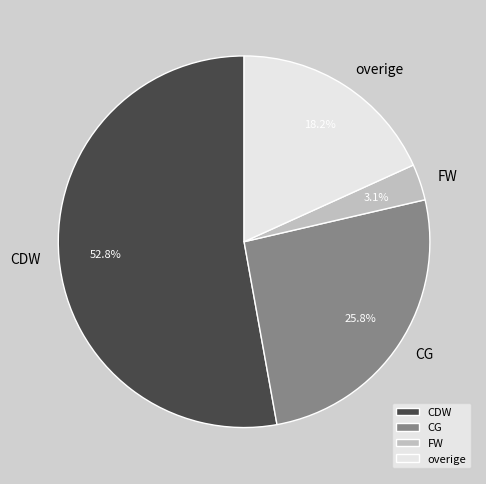

What percentage is the CG slice, to the nearest percent?

26%